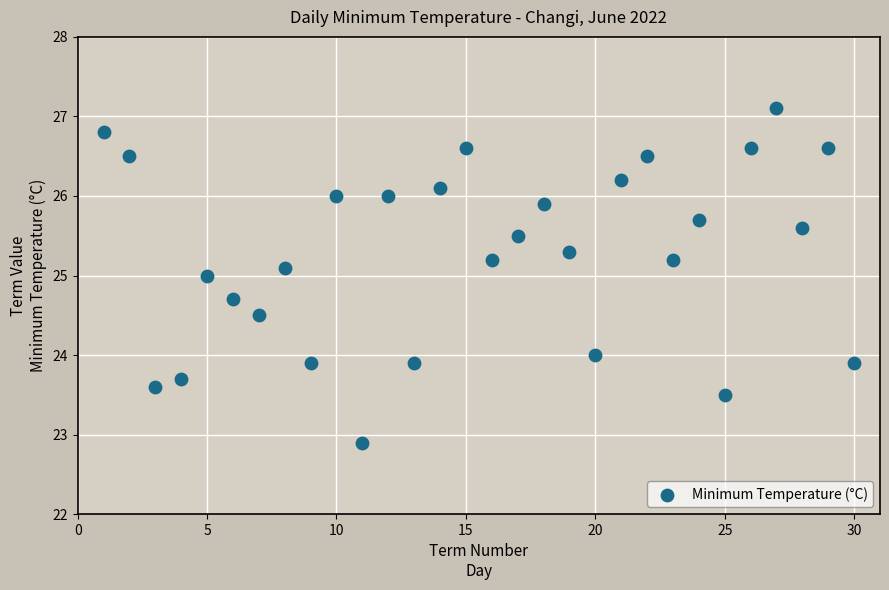

List the coordinates of all points as (Y, X) pairs, reading left to right.

(26.8, 1.0)  (26.5, 2.0)  (23.6, 3.0)  (23.7, 4.0)  (25.0, 5.0)  (24.7, 6.0)  (24.5, 7.0)  (25.1, 8.0)  (23.9, 9.0)  (26.0, 10.0)  (22.9, 11.0)  (26.0, 12.0)  (23.9, 13.0)  (26.1, 14.0)  (26.6, 15.0)  (25.2, 16.0)  (25.5, 17.0)  (25.9, 18.0)  (25.3, 19.0)  (24.0, 20.0)  (26.2, 21.0)  (26.5, 22.0)  (25.2, 23.0)  (25.7, 24.0)  (23.5, 25.0)  (26.6, 26.0)  (27.1, 27.0)  (25.6, 28.0)  (26.6, 29.0)  (23.9, 30.0)